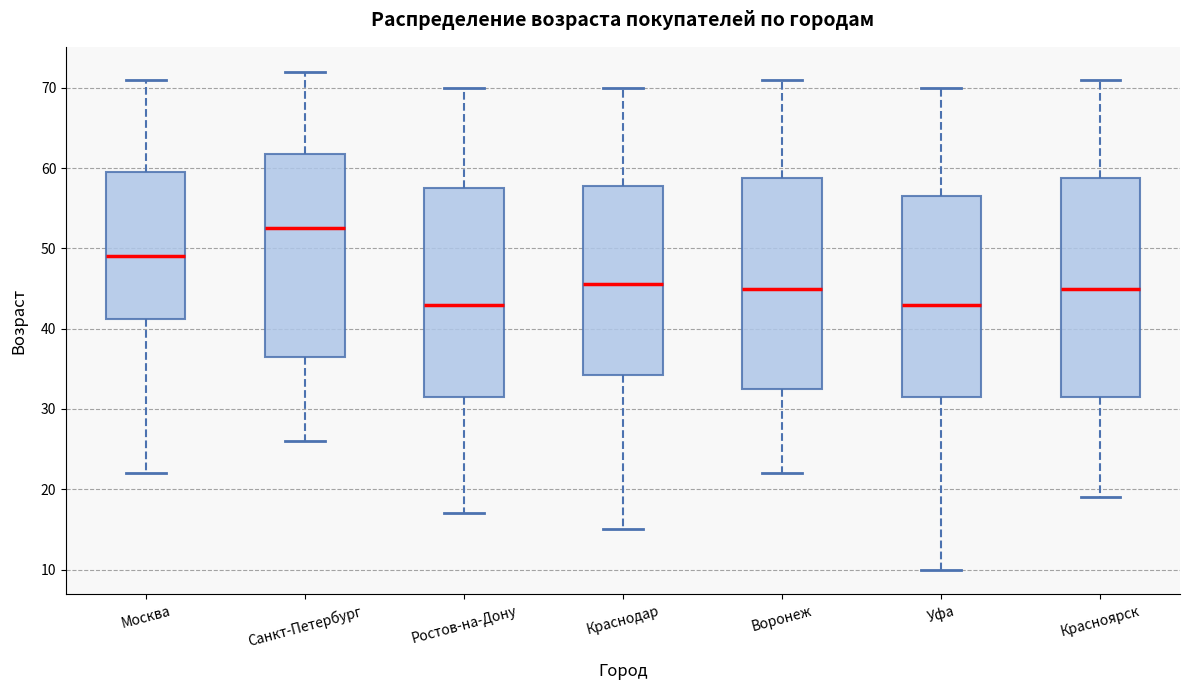

Where does the upper whisker of the box for Уфа end on the y-axis? The values are not printed on the chart, so give them approximately, as read against the axis.

70